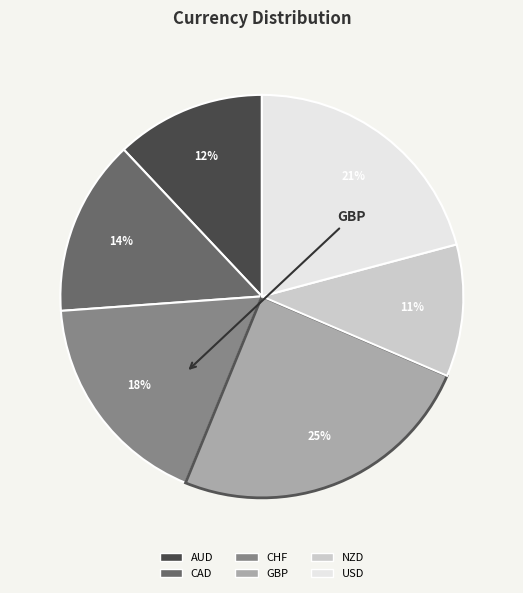

The GBP slice represents 25% of the pie. True or false?

True